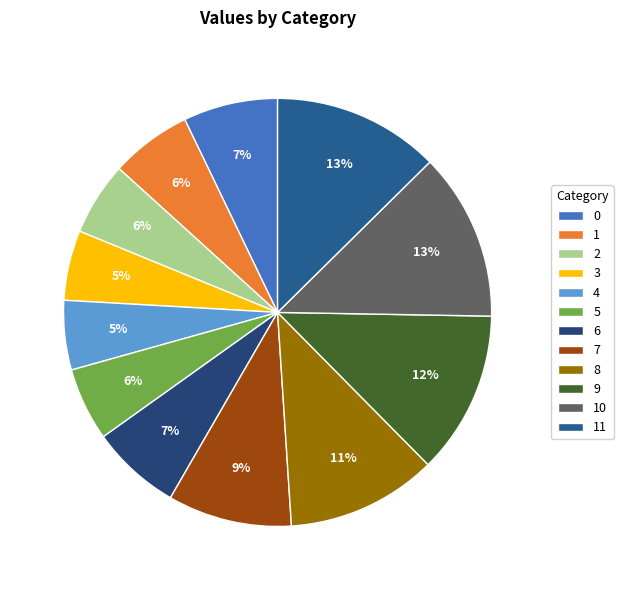

What percentage do 11 and 4 together represent?

17.8%